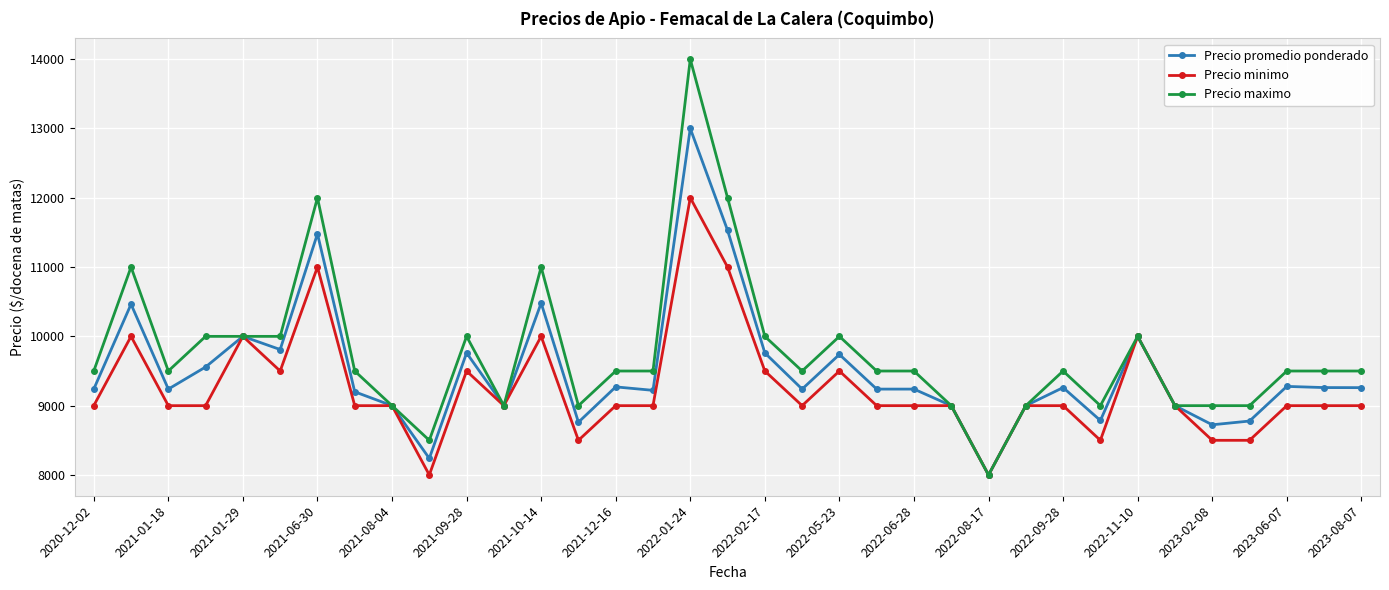

What is the value of the Precio promedio ponderado point at the 29th from the left?

10000